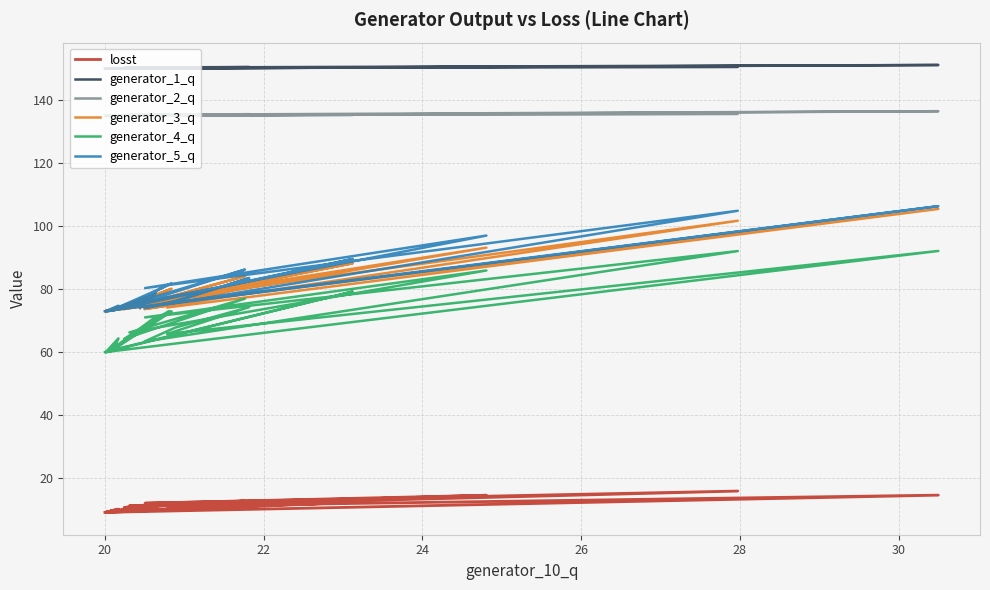

True or false: generator_4_q and generator_1_q intersect in this chart.

False